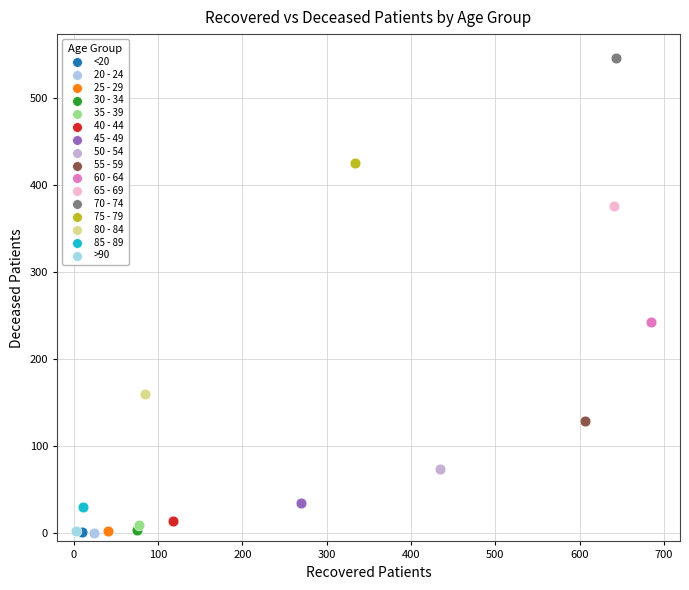

What are all the series names shown in the legend?

<20, 20 - 24, 25 - 29, 30 - 34, 35 - 39, 40 - 44, 45 - 49, 50 - 54, 55 - 59, 60 - 64, 65 - 69, 70 - 74, 75 - 79, 80 - 84, 85 - 89, >90